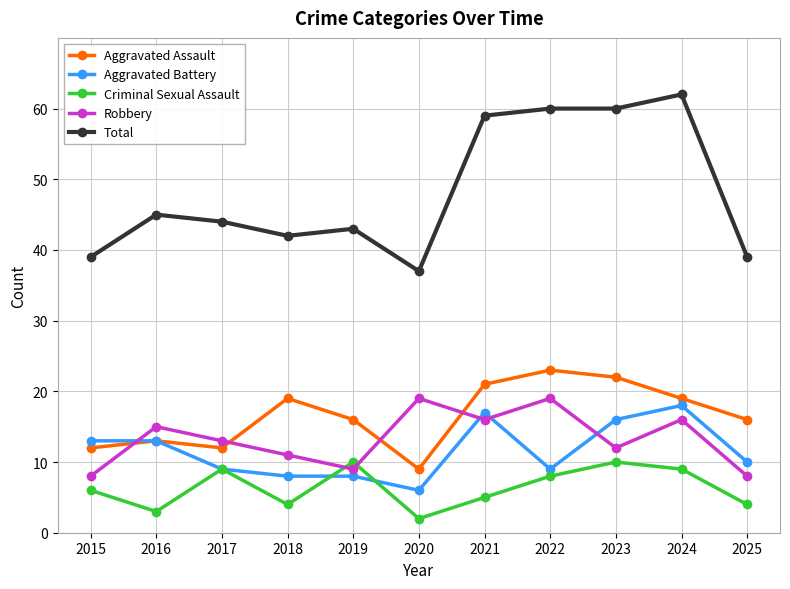

The value of Total at 2015 is 19. True or false?

False